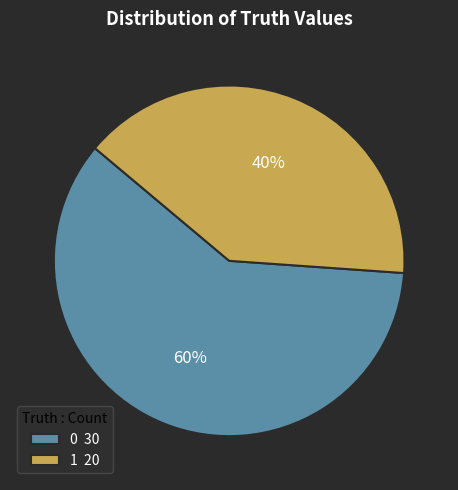

To the nearest percent, what is the difference between the largest and smallest slice percentages?

20%